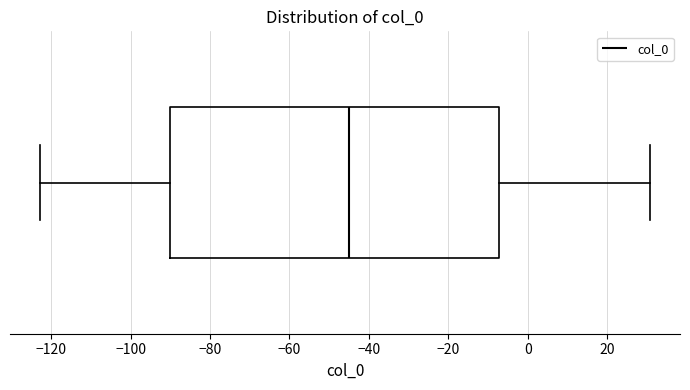

Where does the left whisker of the box end on the x-axis? The values are not printed on the chart, so give them approximately, as read against the axis.

-122